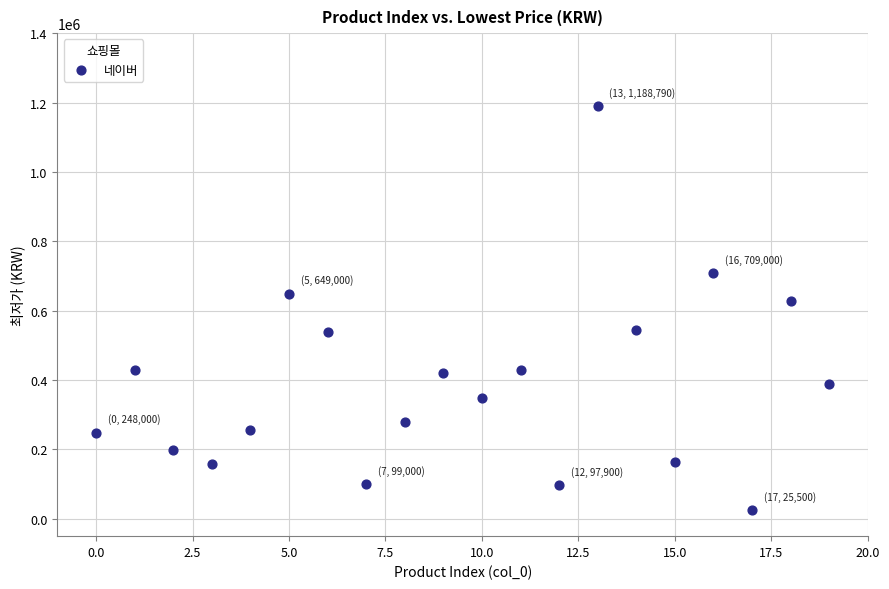

What is the range of Y values (max minus min)?

1163290